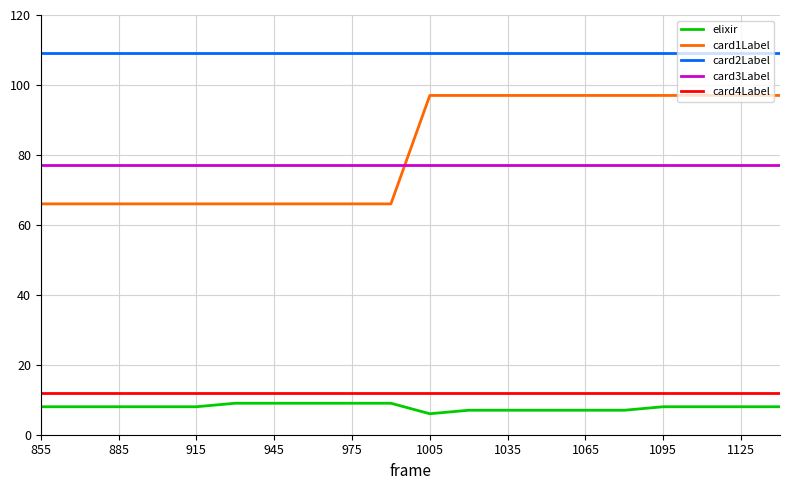

What are all the series names shown in the legend?

elixir, card1Label, card2Label, card3Label, card4Label